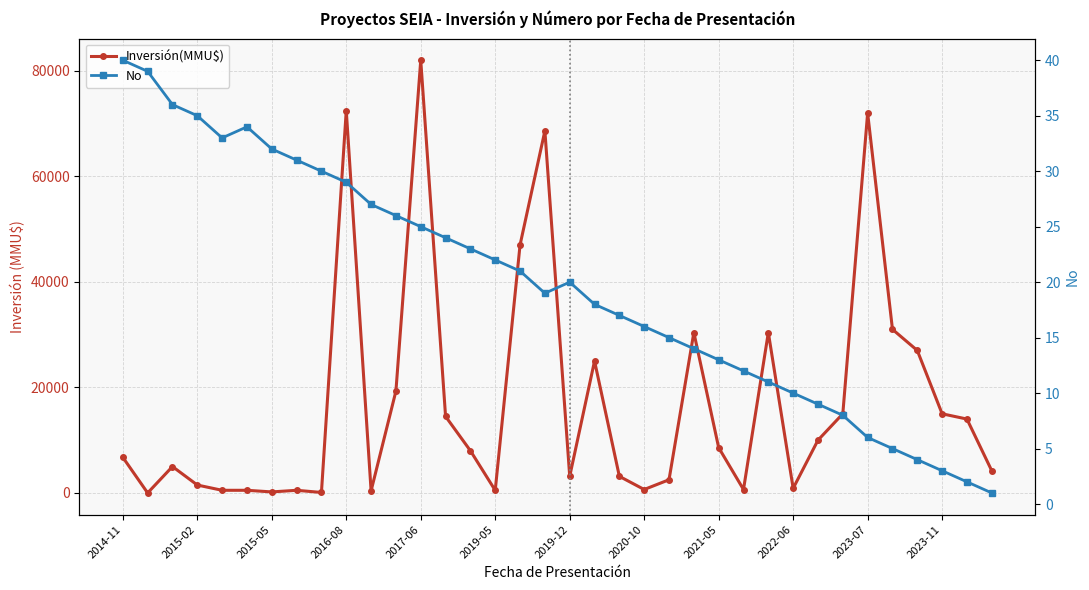

Reading right to left, transcribe all the data shown in this chart.

Inversión(MMU$): 4200	14000	15000	27000	31000	72000	15000	10000	877	30400	650	8586	30400	2500	650	3145	25000	3145	68620	47000	481	8000	14500	82000	19299	400	72470	90	500	193	500	500	1500	5000	0	6750
No: 1	2	3	4	5	6	8	9	10	11	12	13	14	15	16	17	18	20	19	21	22	23	24	25	26	27	29	30	31	32	34	33	35	36	39	40